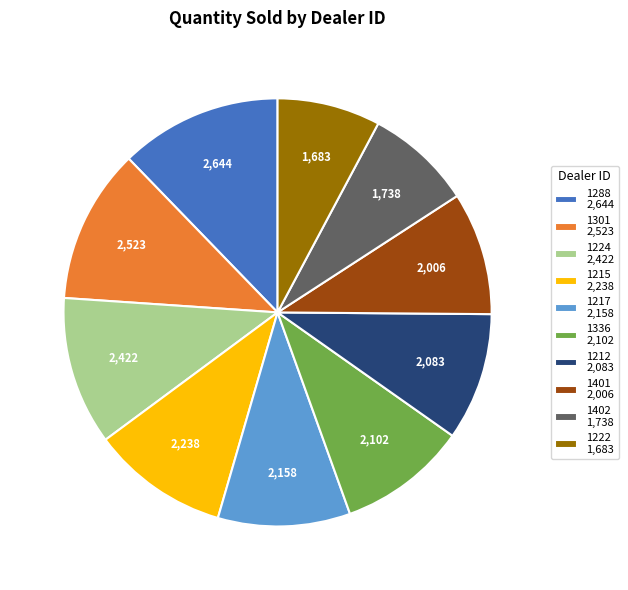

Does 1288 represent more than half of the total?

No